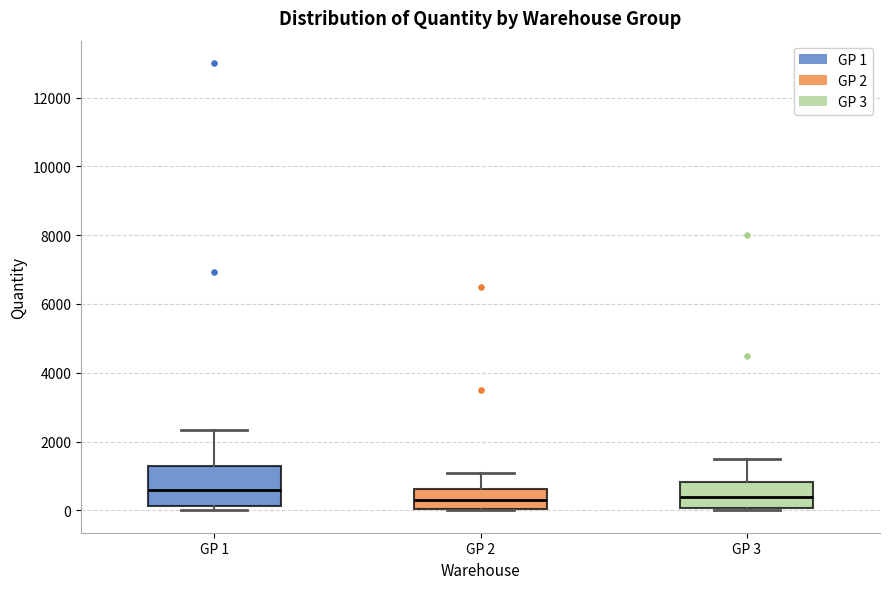

Which box is the tallest, from its lower edge to its upper edge?

GP 1